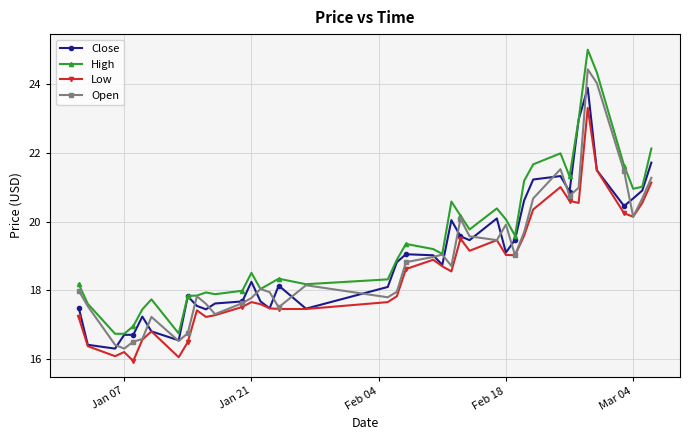

True or false: Low and High cross at least once.

False